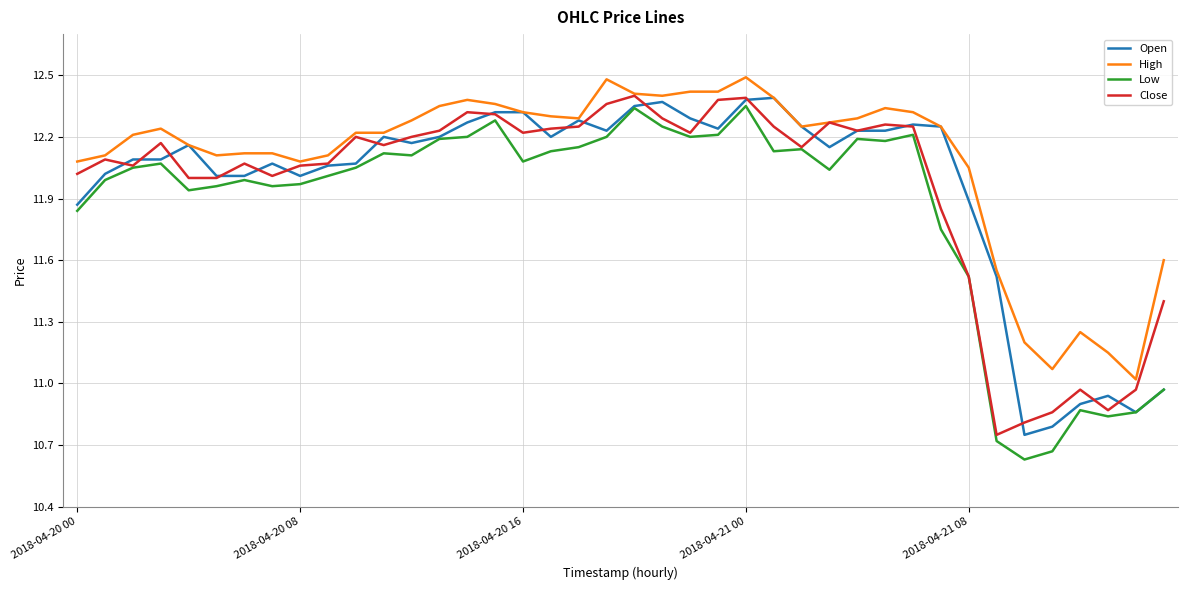

Which series ends up on top after the final intersection of Open and Close?

Close